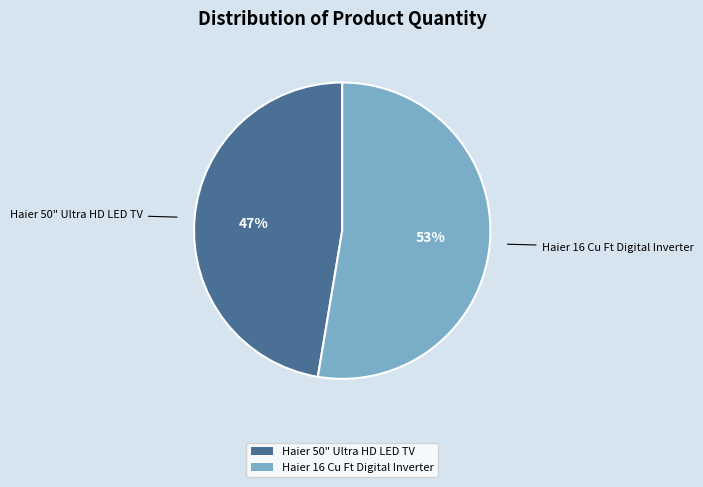

How many slices are in this pie chart?

2